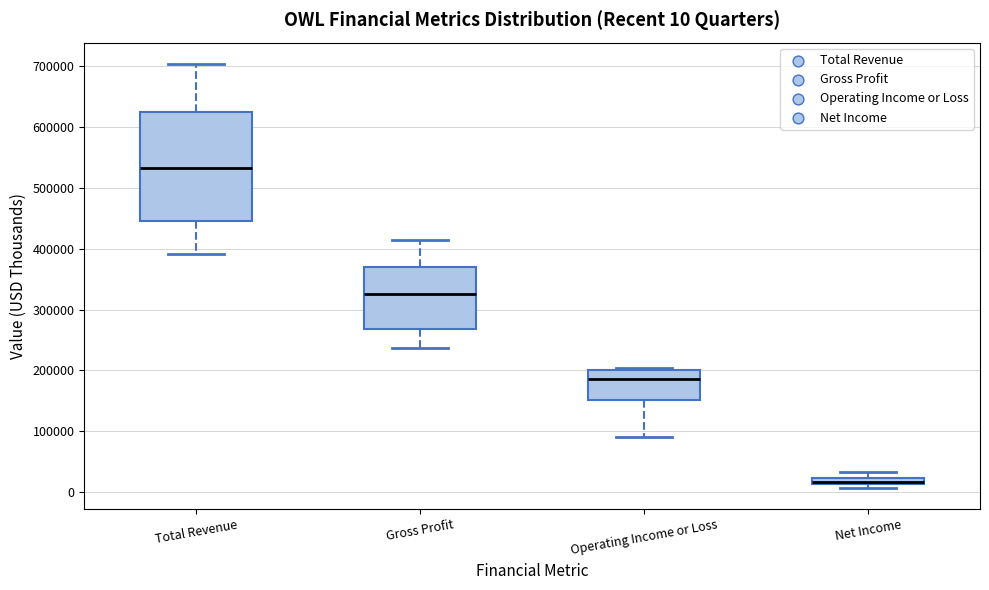

Which box's median line is the lowest?

Net Income